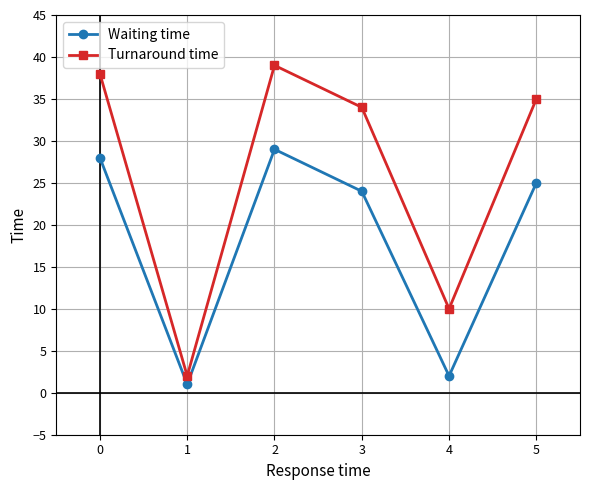

List the labels in order of Waiting time value, largest first.

2, 0, 5, 3, 4, 1